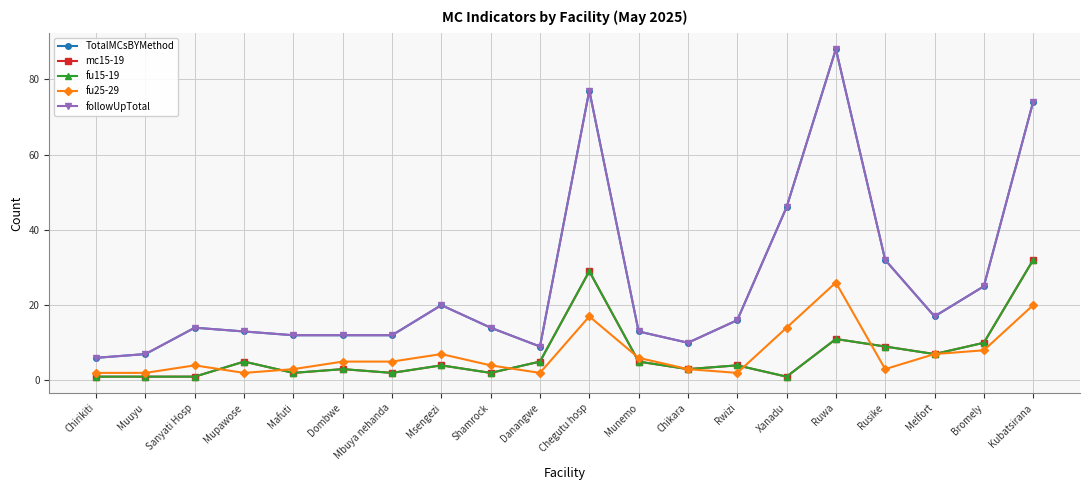

Rank the series by their maximum value, from highest to lowest.

TotalMCsBYMethod, followUpTotal, mc15-19, fu15-19, fu25-29